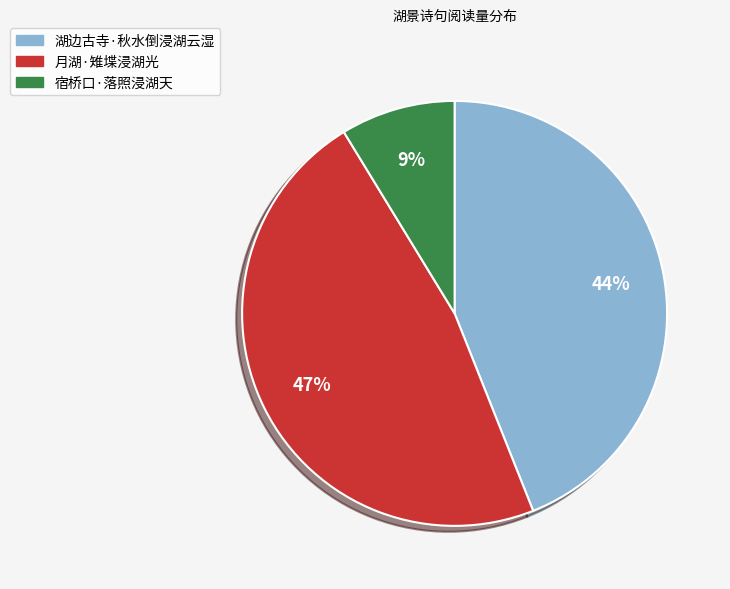

What percentage is the 宿桥口·落照浸湖天 slice, to the nearest percent?

9%